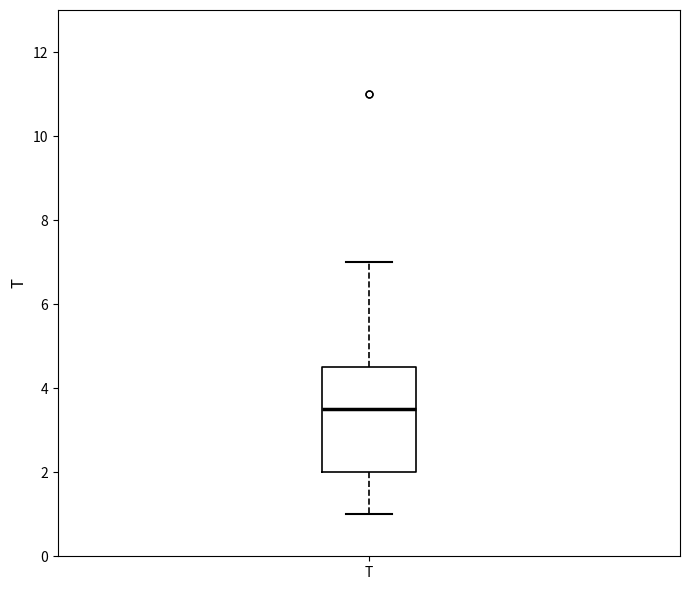

Read this box plot against the y-axis: the position of the median line, the range covered by the box, and the ends of both whiskers. The values are not printed on the chart, so give them approximately, as read against the axis.

median 3.6, box 2.0 to 4.6, whiskers 1.0 to 7.0